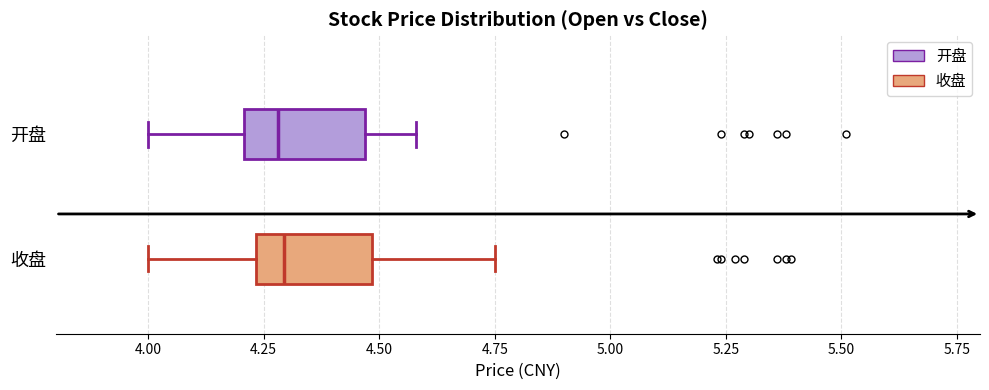

Where is the right edge of the box for 开盘 on the x-axis? The values are not printed on the chart, so give them approximately, as read against the axis.

4.45